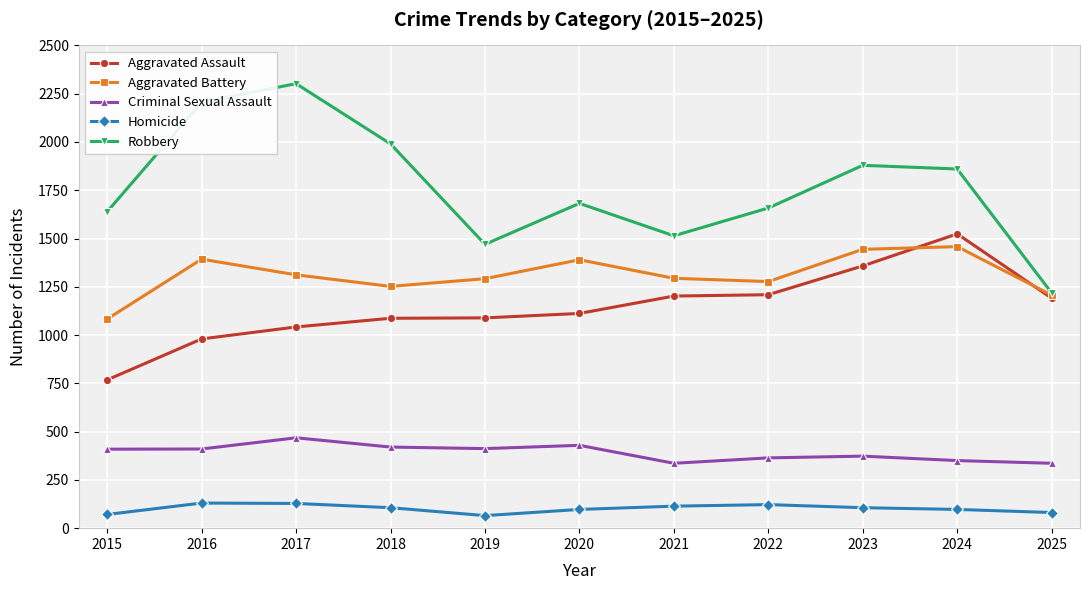

True or false: Homicide and Aggravated Assault cross at least once.

False